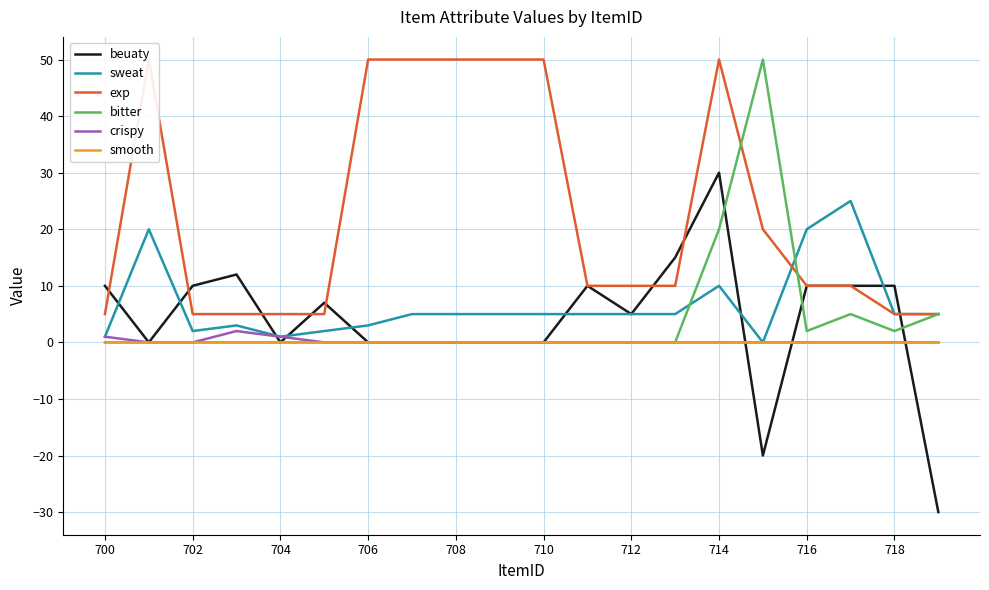

The value of bitter at 714 is 32. True or false?

False